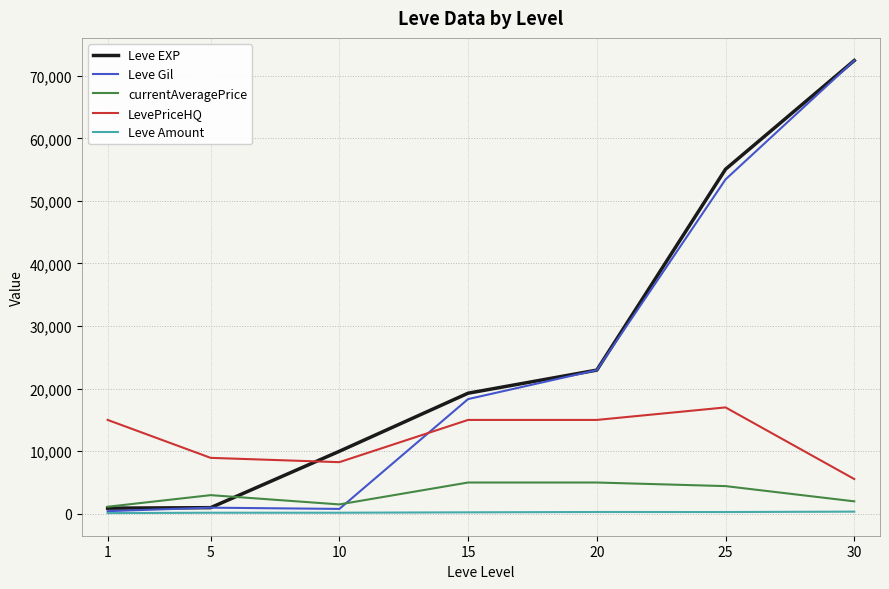

The currentAveragePrice series shows 1990 at 30. True or false?

True